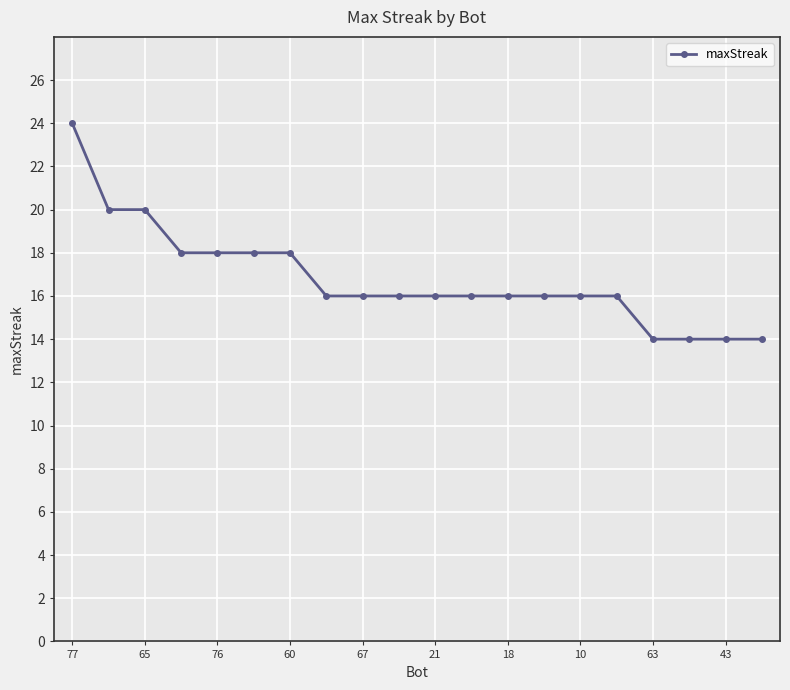

How many distinct data groups are displayed?

1